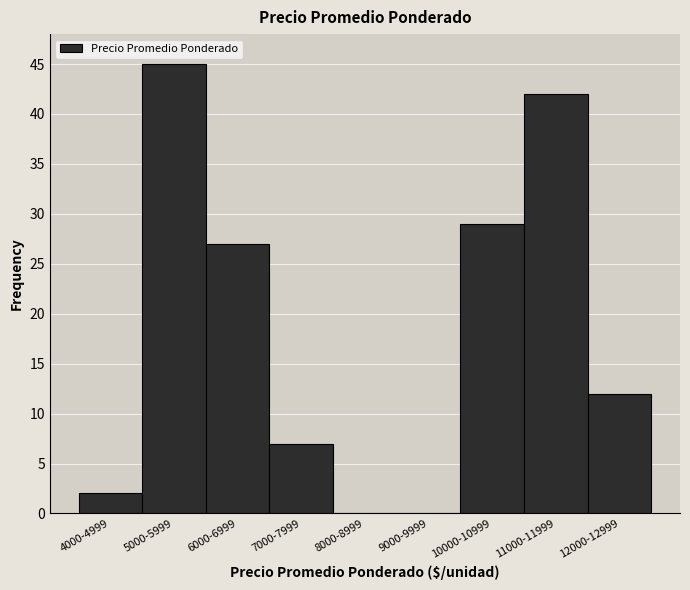

Reading right to left, extract all data points from this chart.

12000-12999=12	11000-11999=42	10000-10999=29	9000-9999=0	8000-8999=0	7000-7999=7	6000-6999=27	5000-5999=45	4000-4999=2